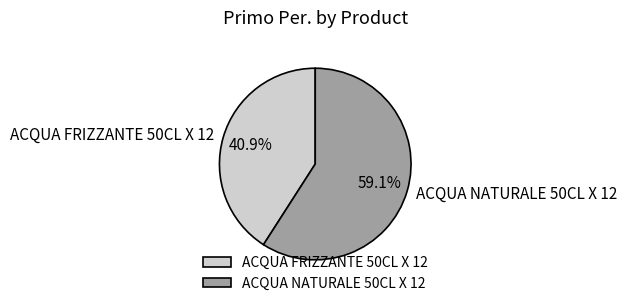

What percentage is the ACQUA NATURALE 50CL X 12 slice, to the nearest percent?

59%